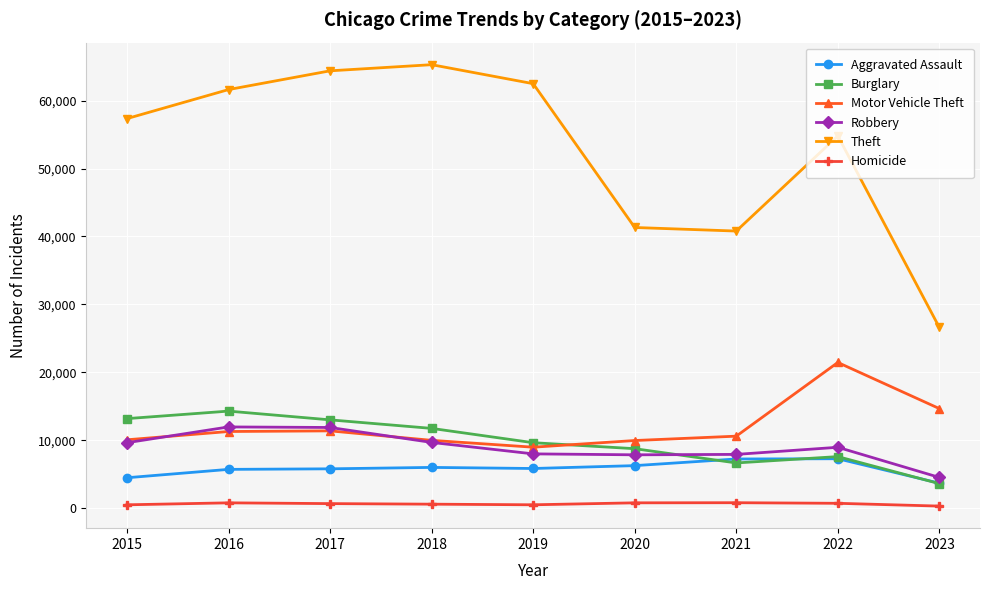

Which series has the largest total across all categories?

Theft